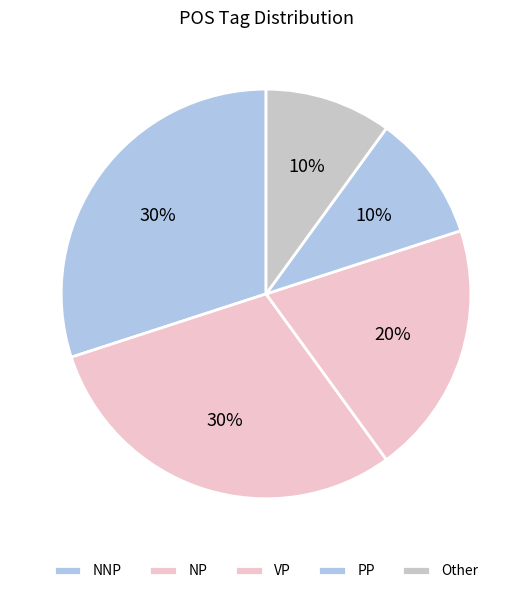

Is there a majority slice in this chart?

No